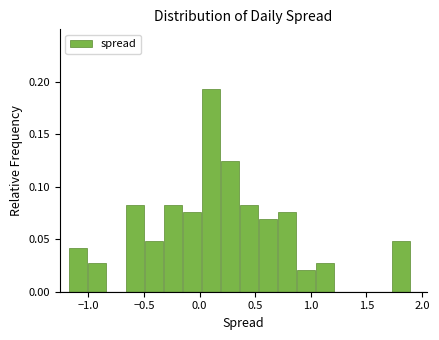

Read against the x-axis, roughly where is the centre of the tallest bar?

0.10